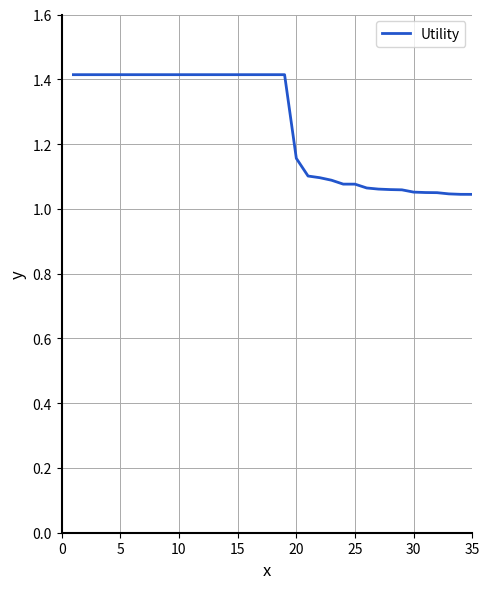

What is the average value?

1.3